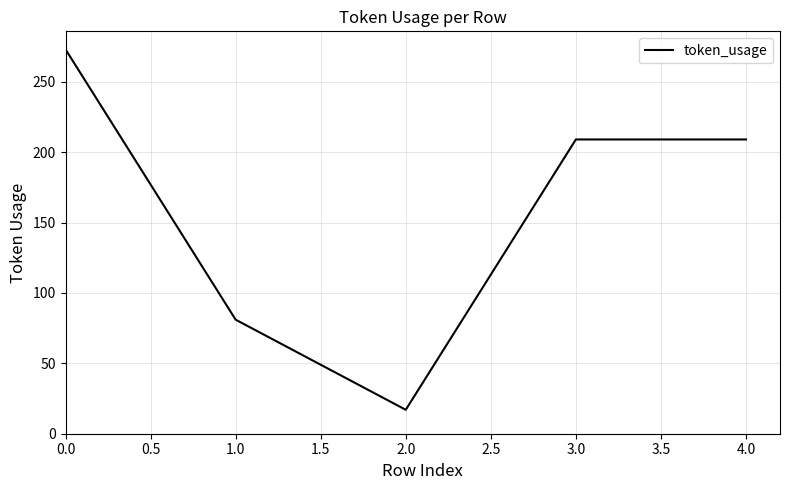

What is the change in value from 1.0 to 2.0?

-64